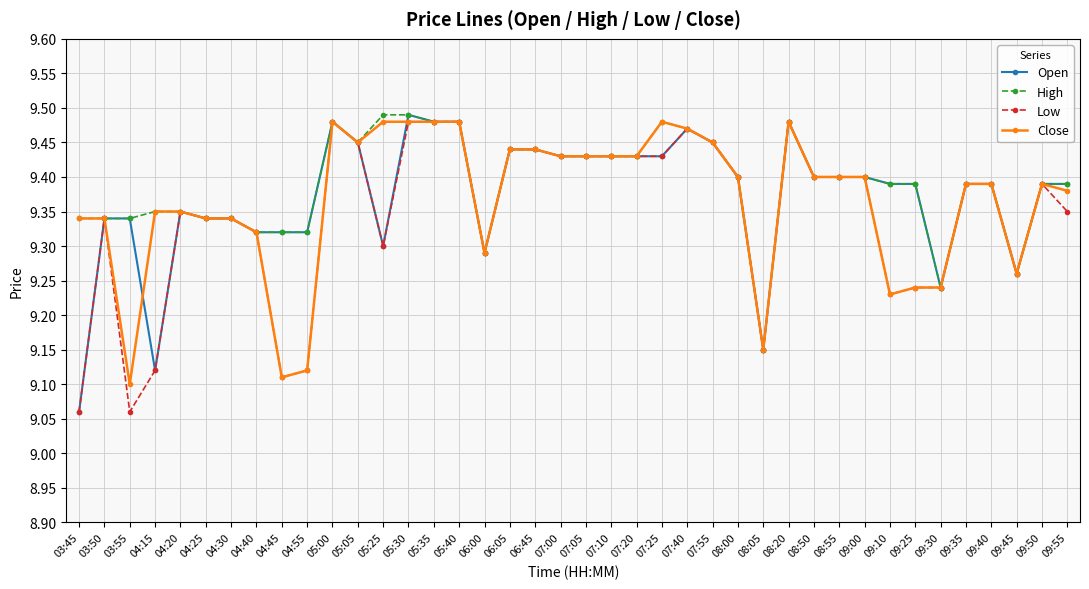

What is the label of the 38th point from the left?

09:45